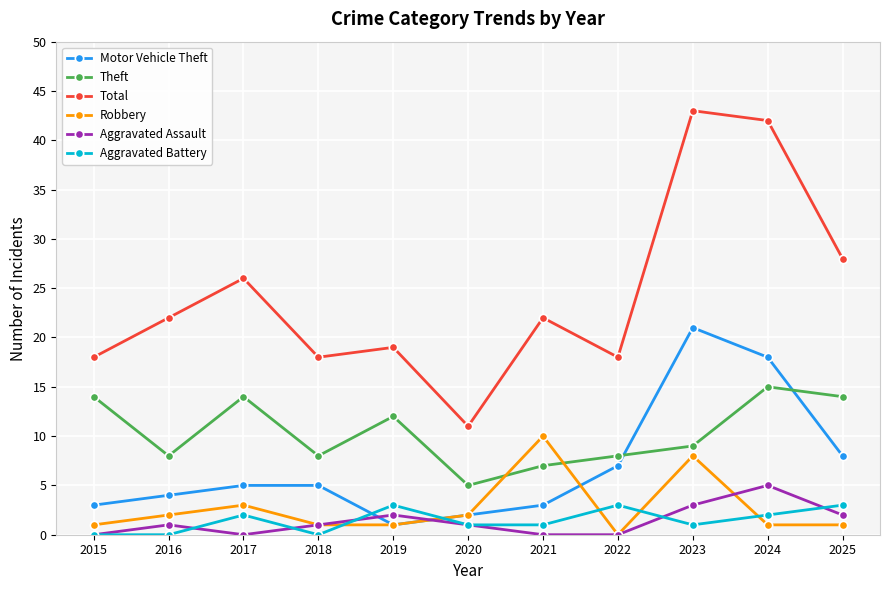

Is it true that Robbery equals 2 at 2020?

True